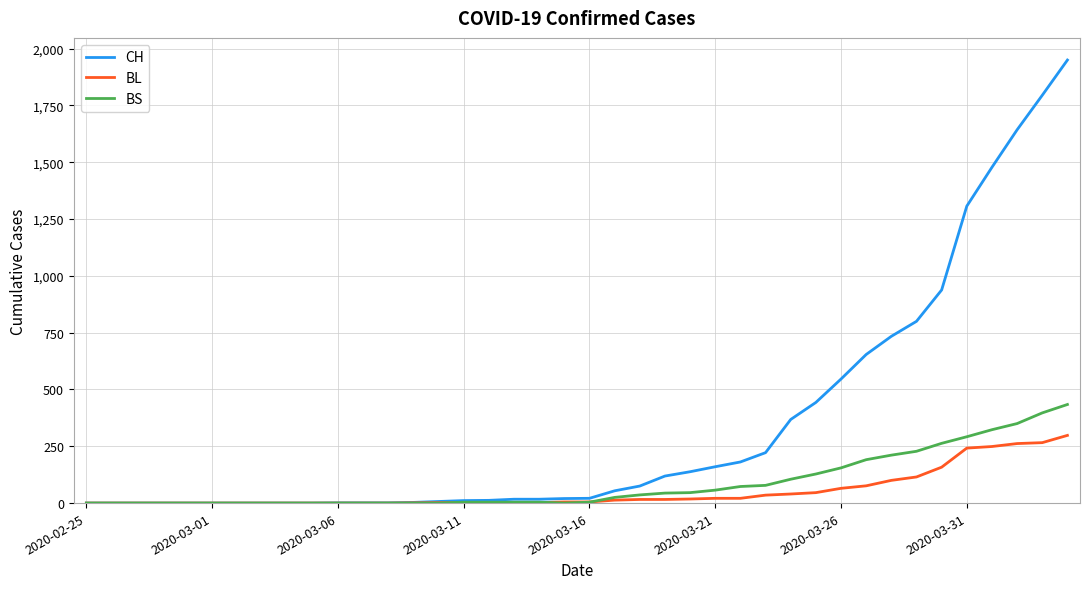

What is the sum of all CH values?

13716